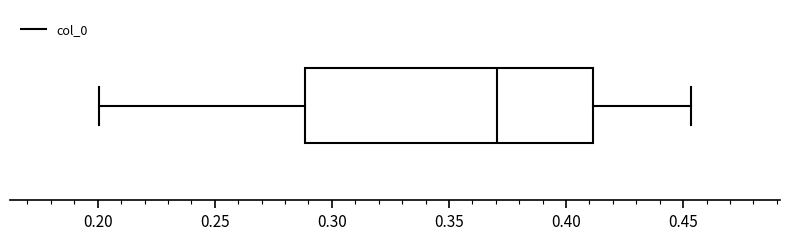

Transcribe this box plot: give where the median line is, the range the box spans, and where the two whiskers end, as read against the x-axis. The values are not printed on the chart, so give them approximately, as read against the axis.

median 0.370, box 0.290 to 0.410, whiskers 0.200 to 0.455